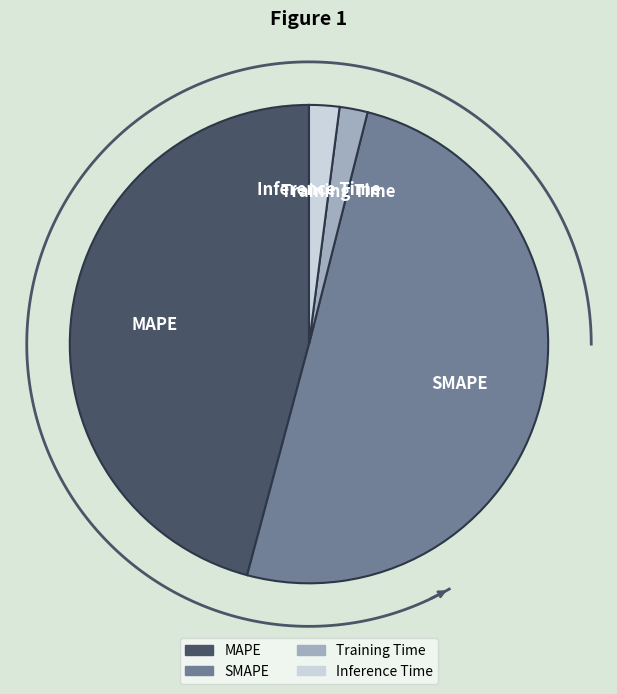

Count the number of slices in the pie.

4